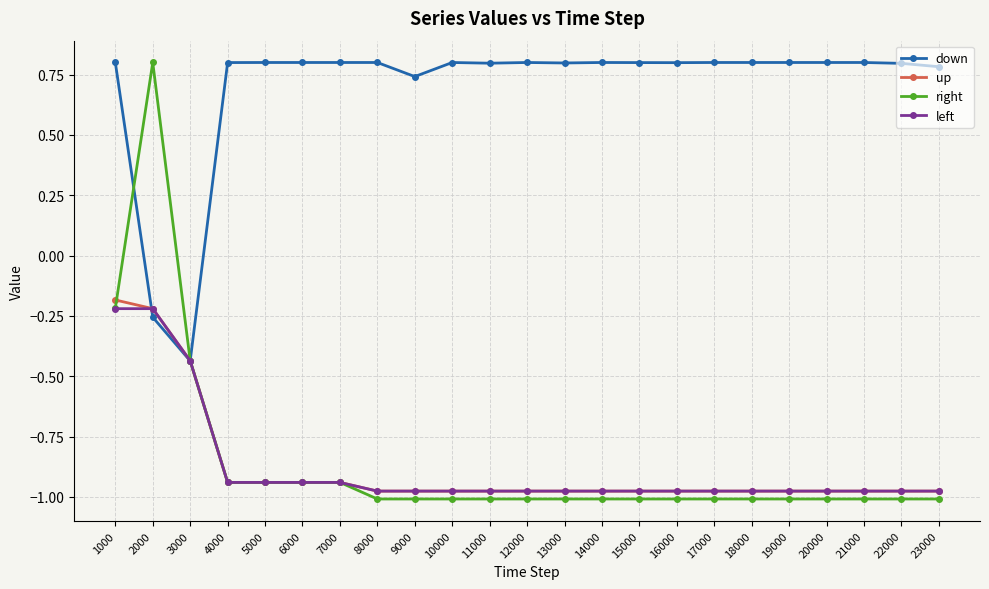

What is the difference between the maximum and minimum values in the left series?

0.8